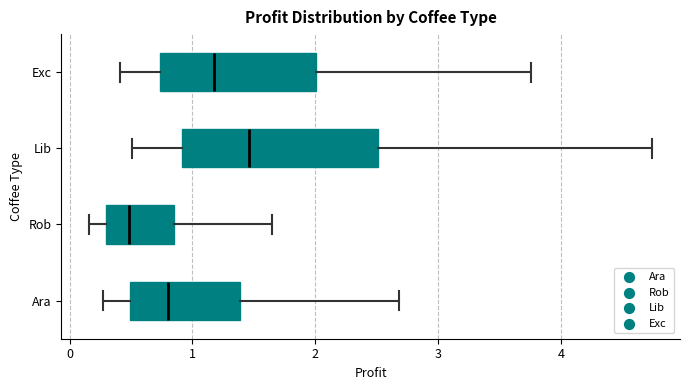

Where is the right edge of the box for Exc on the x-axis? The values are not printed on the chart, so give them approximately, as read against the axis.

2.0